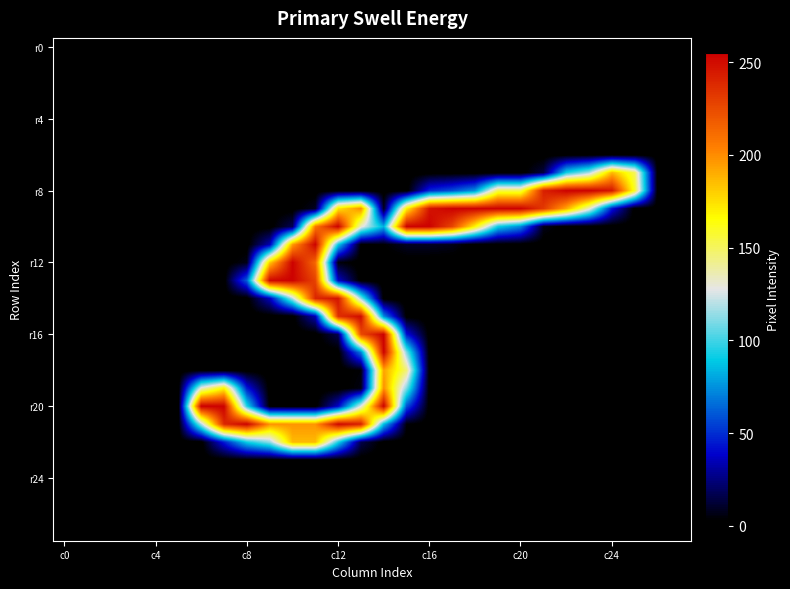

At which category does the chart reach its minimum across all series?

c0